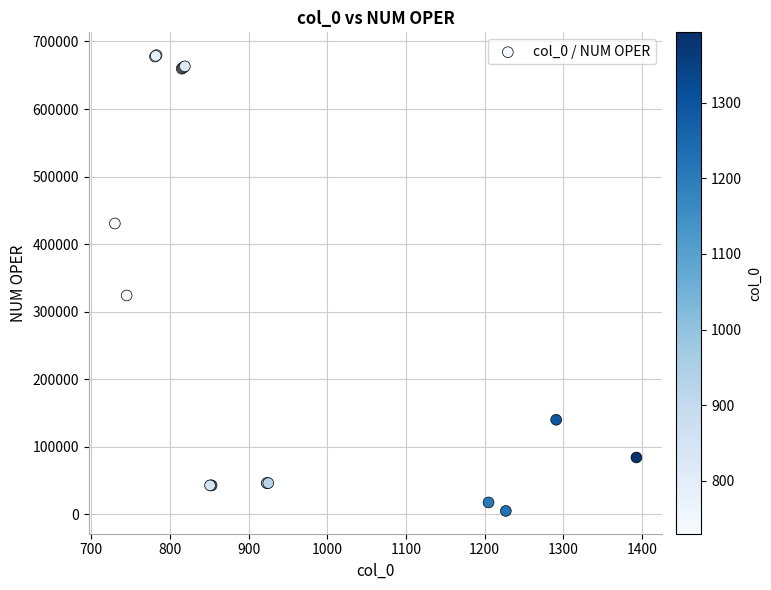

What Y value in the scatter plot is closest to 342372?

323960